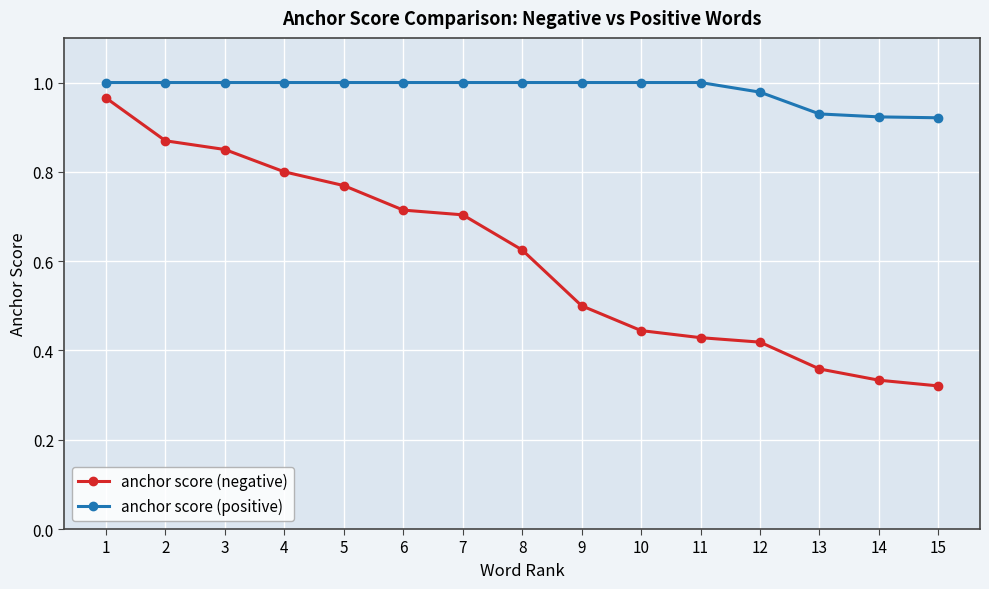

True or false: anchor score (negative) has a value of 0.2 at 7.

False